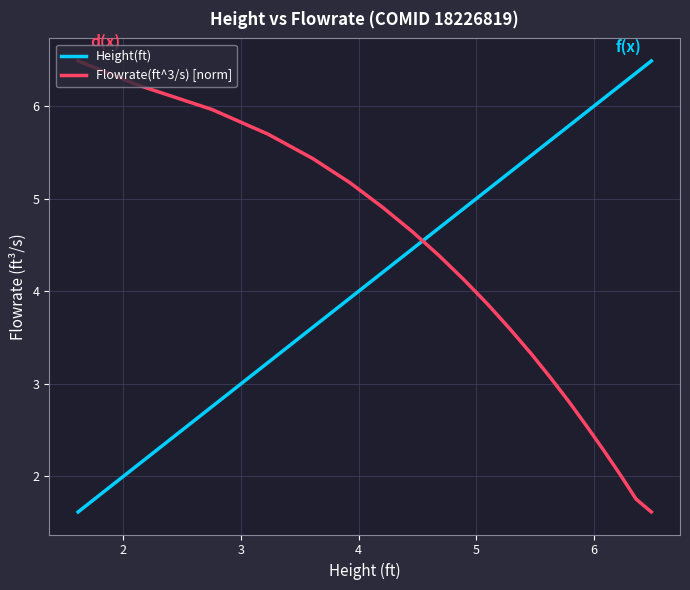

What is the minimum value for Flowrate(ft^3/s) [norm]?

1.6